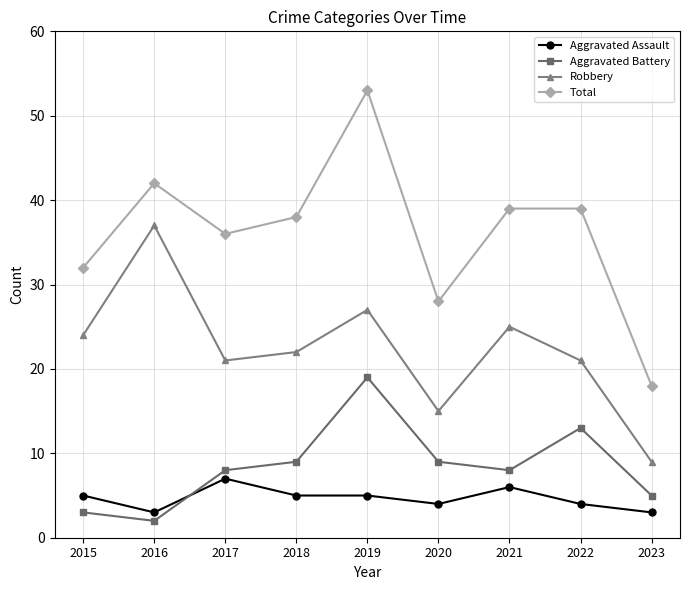

How many interior local peaks does the Aggravated Battery series have?

2